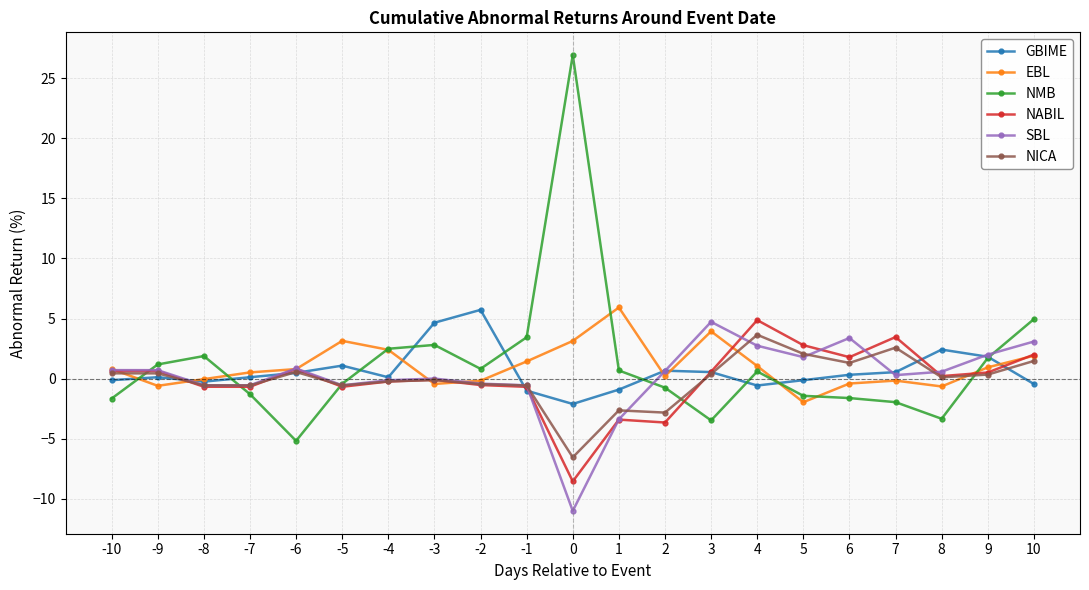

How many lines are shown in the chart?

6